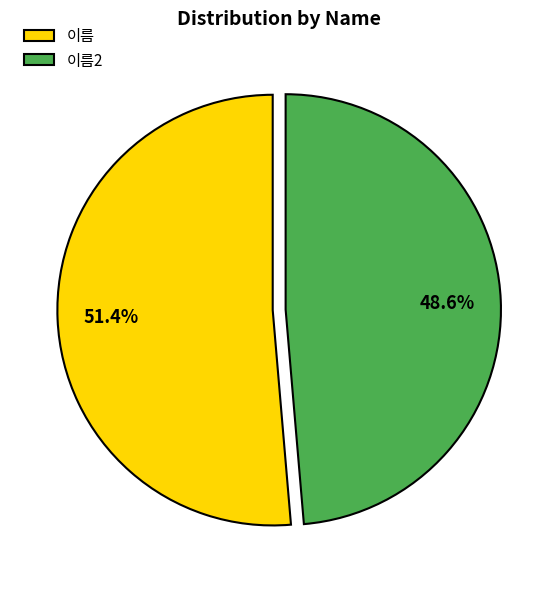

How many segments does this pie chart have?

2